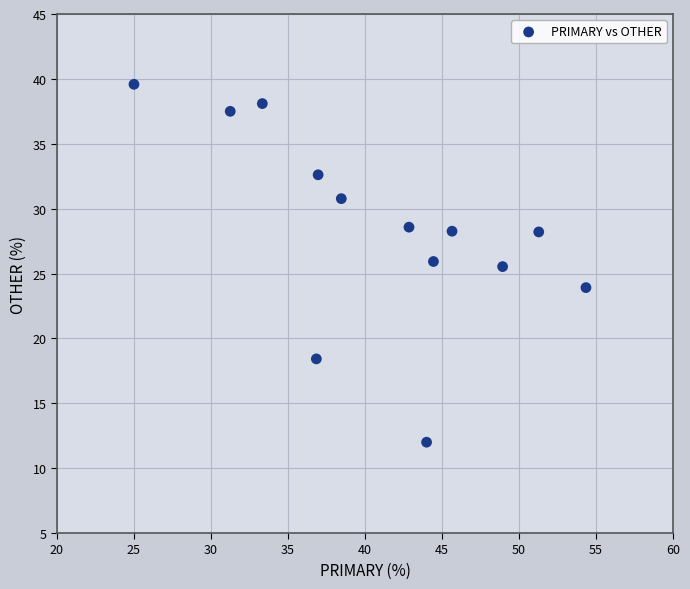

What is the range of X values (max minus min)?

29.3